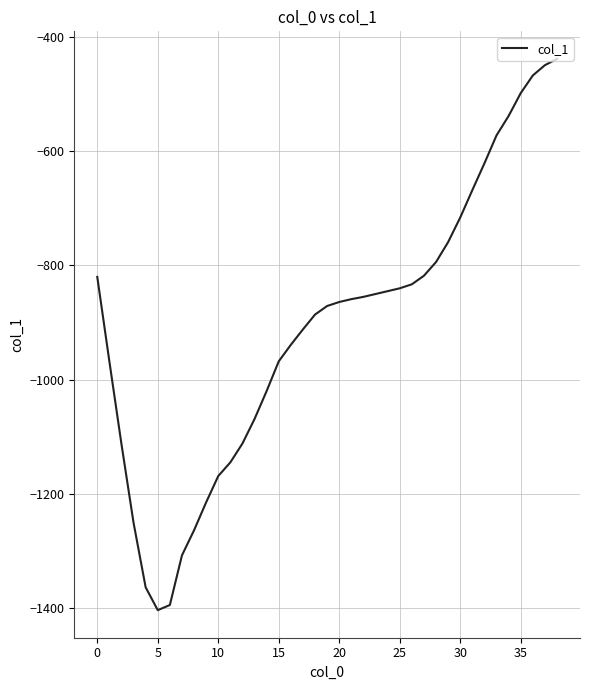

What is the difference between the maximum and minimum values?

966